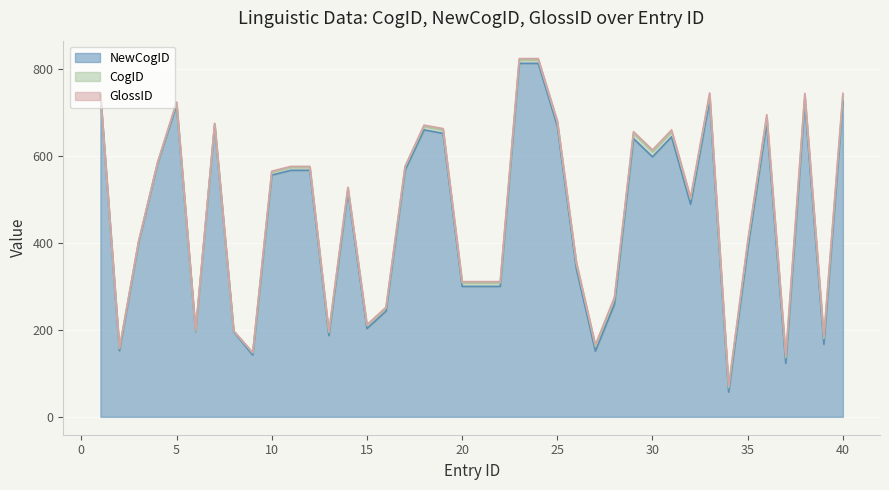

What is the value of the GlossID point at the 17th from the left?

2